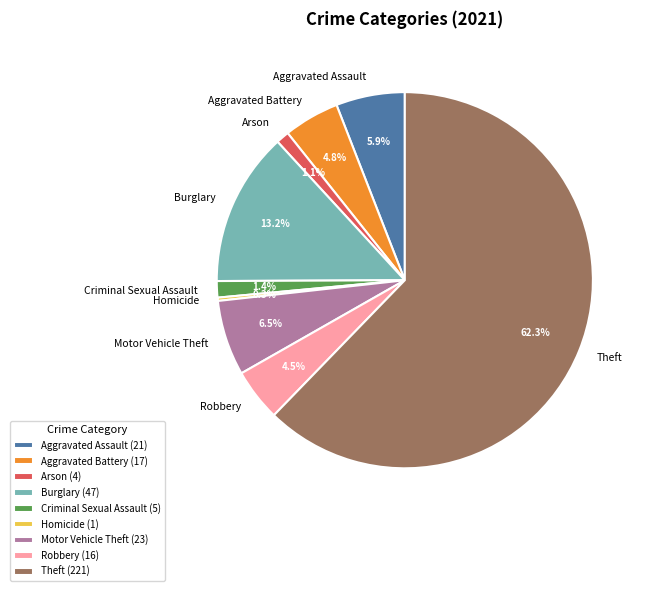

Is Aggravated Assault the majority of the pie?

No